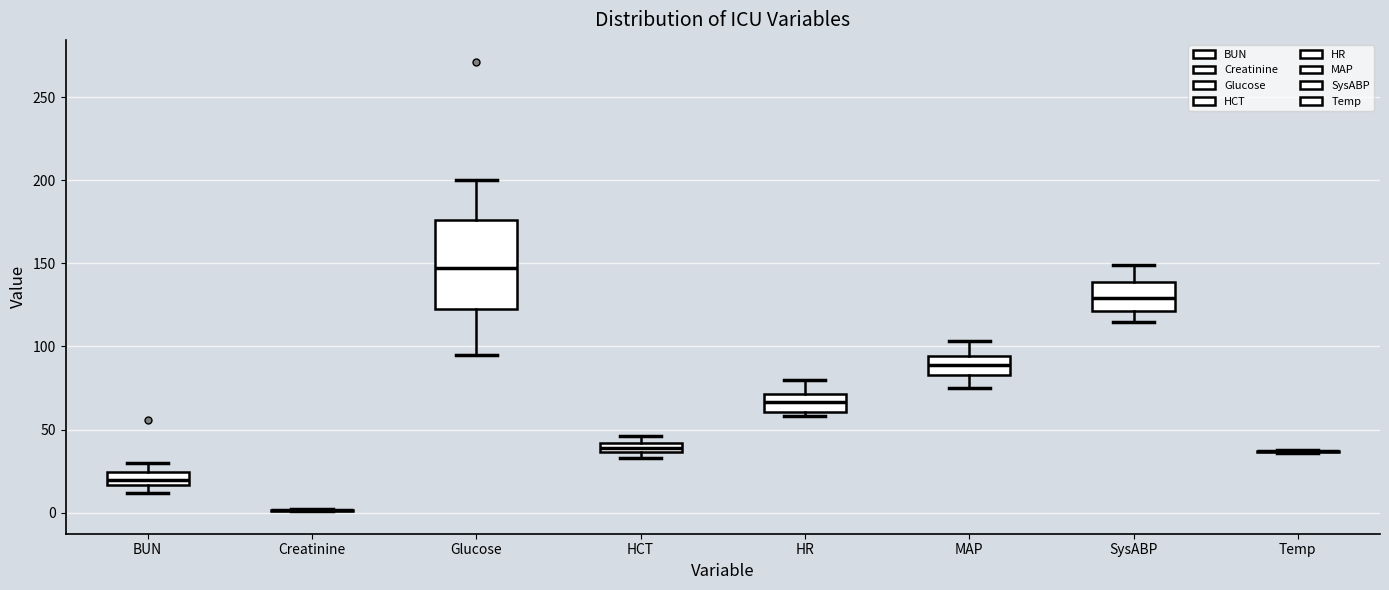

Where does the upper whisker of the box for HR end on the y-axis? The values are not printed on the chart, so give them approximately, as read against the axis.

80